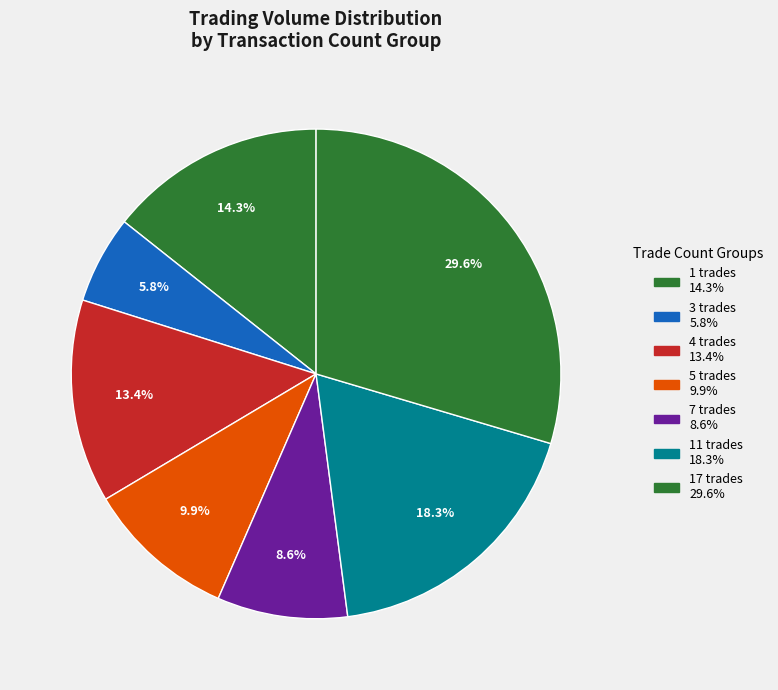

Count the number of slices in the pie.

7